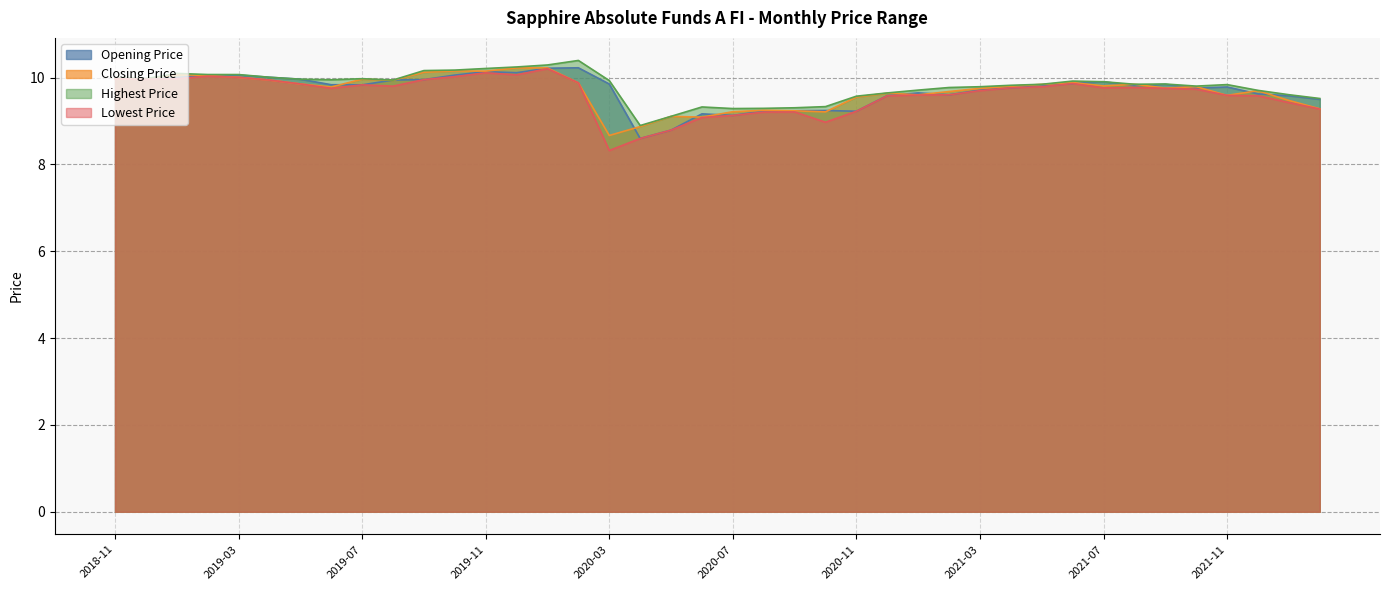

Read the Opening Price value at 2020-05.

8.8